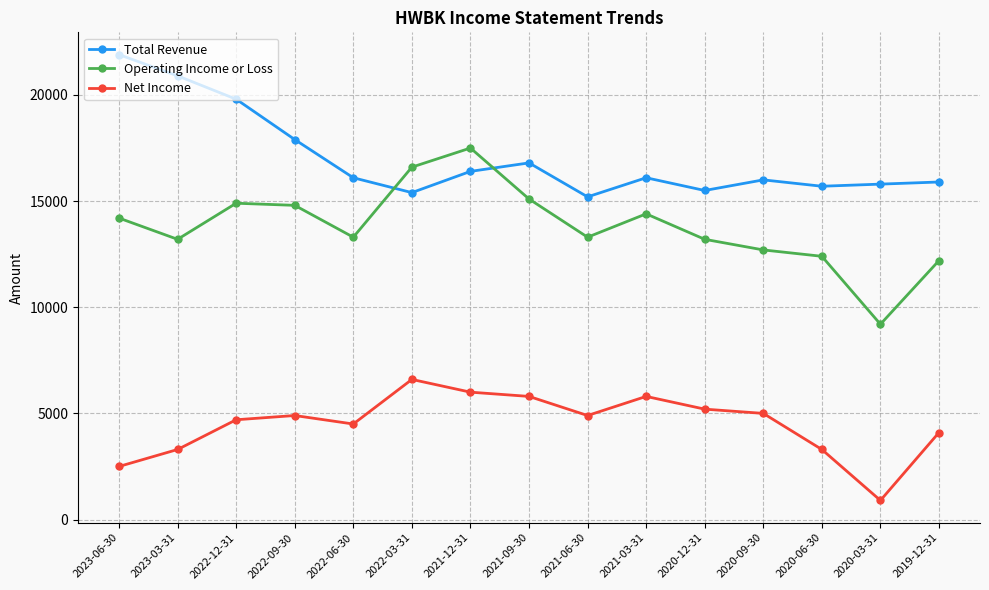

What is the label of the 9th point from the right?

2021-12-31